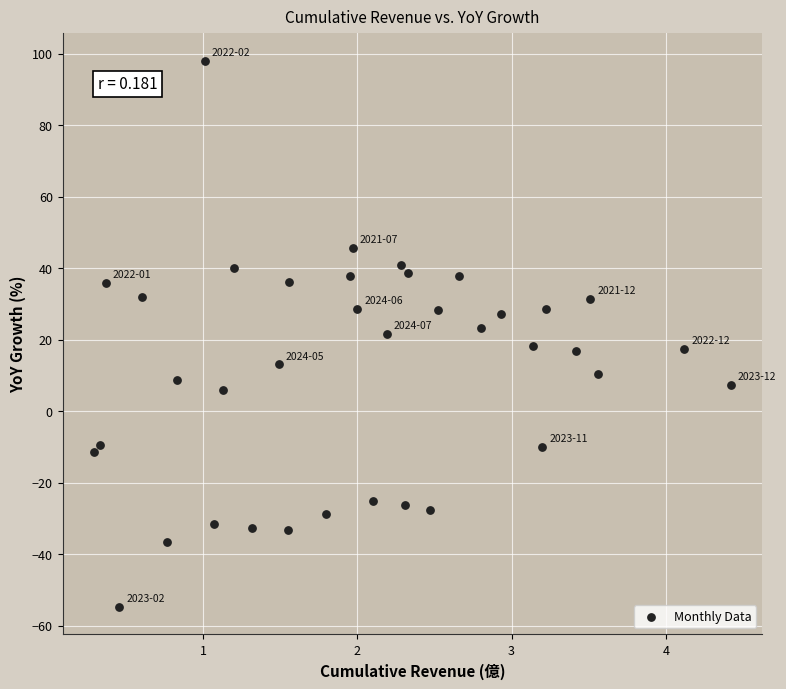

What is the range of Y values (max minus min)?

152.8